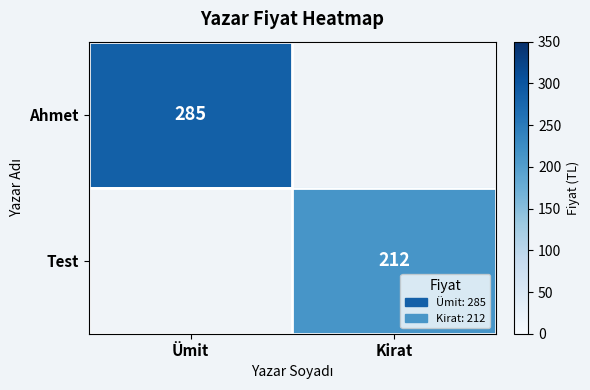

Is it true that Ahmet equals 130 at Ümit?

False